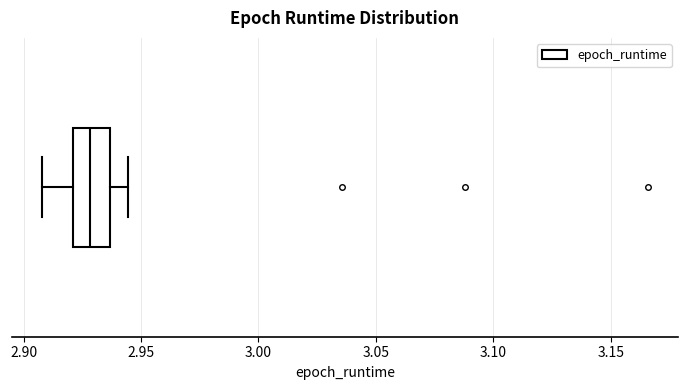

Read this box plot against the x-axis: the position of the median line, the range covered by the box, and the ends of both whiskers. The values are not printed on the chart, so give them approximately, as read against the axis.

median 2.930, box 2.920 to 2.935, whiskers 2.910 to 2.945